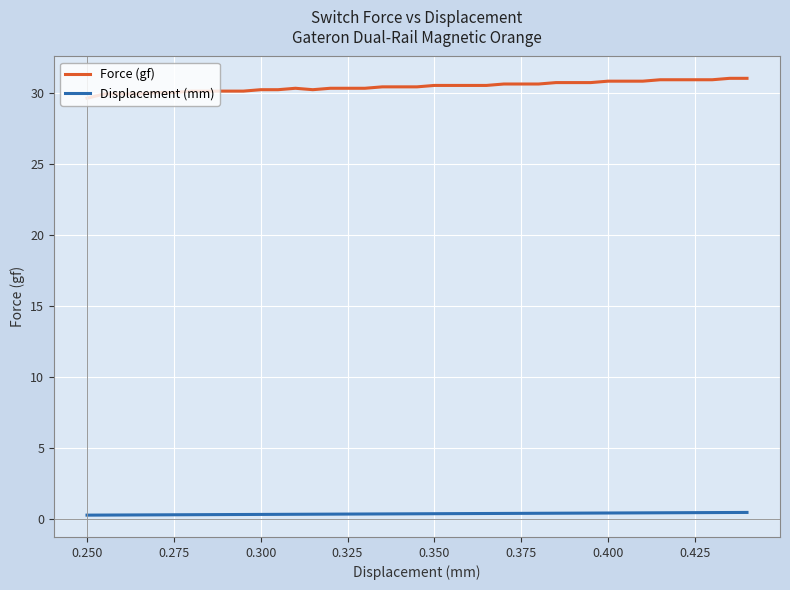

What is the maximum value shown in the chart?

31.0